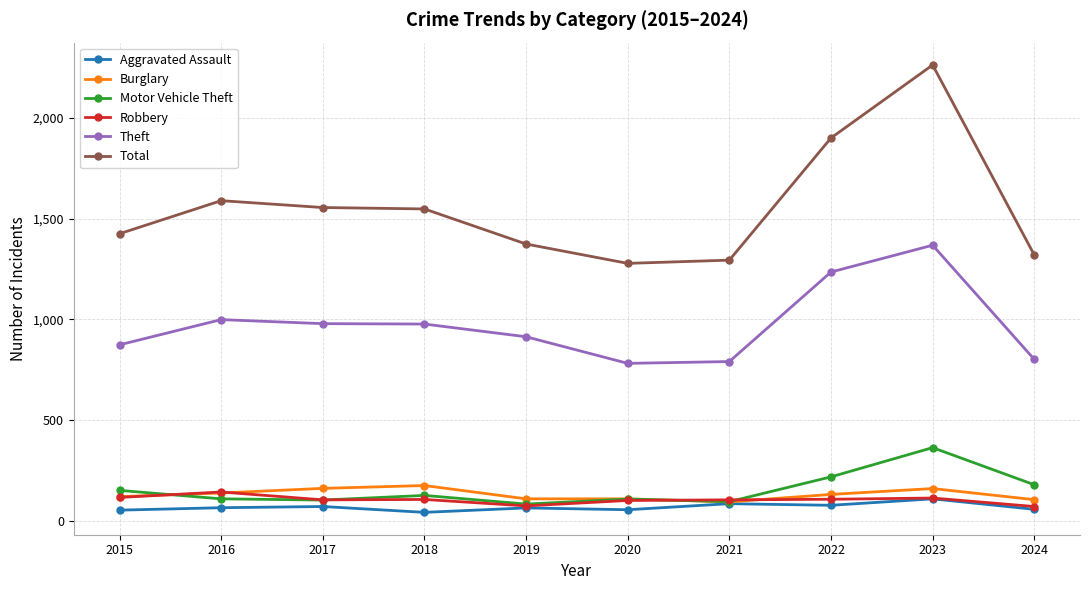

Which series has the largest total across all categories?

Total